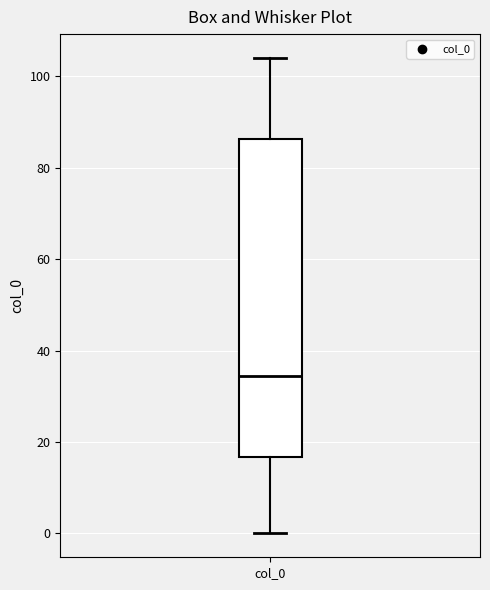

Where does the median line of the box for col_0 sit on the y-axis? The values are not printed on the chart, so give them approximately, as read against the axis.

34